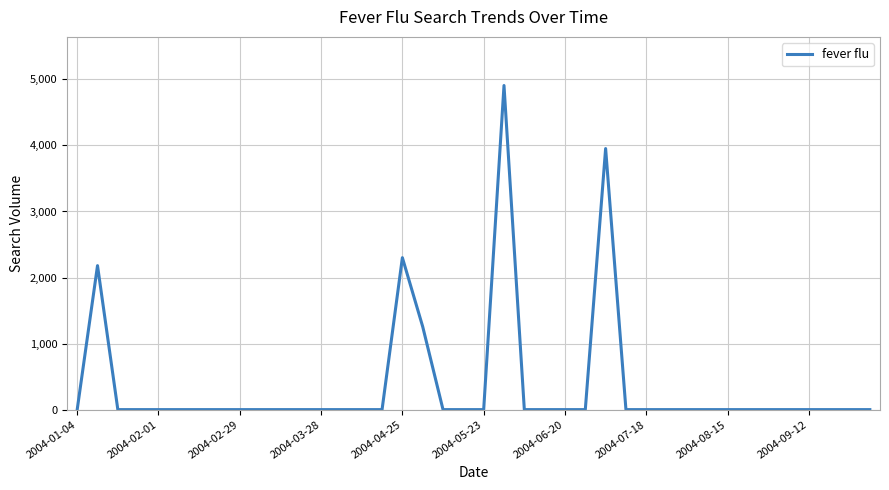

Reading right to left, what are all the values shown in this chart?

0.0	0.0	0.0	0.0	0.0	0.0	0.0	0.0	0.0	0.0	0.0	0.0	0.0	3952.9	0.0	0.0	0.0	0.0	4907.5	0.0	0.0	0.0	1256.3	2300.7	0.0	0.0	0.0	0.0	0.0	0.0	0.0	0.0	0.0	0.0	0.0	0.0	0.0	0.0	2180.1	0.0